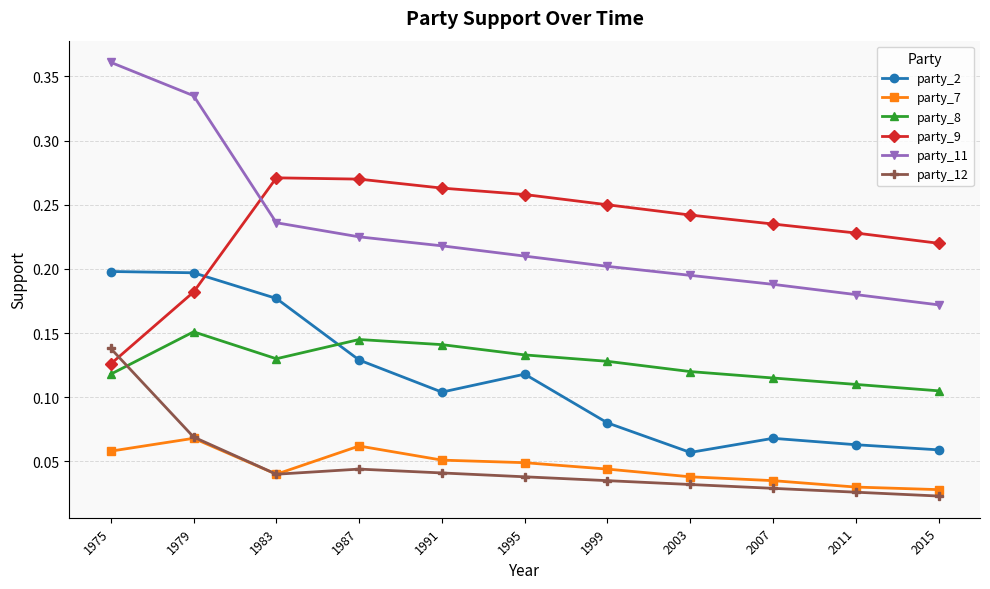

Is the value of party_7 at 1991 greater than the value of party_9 at 1987?

No